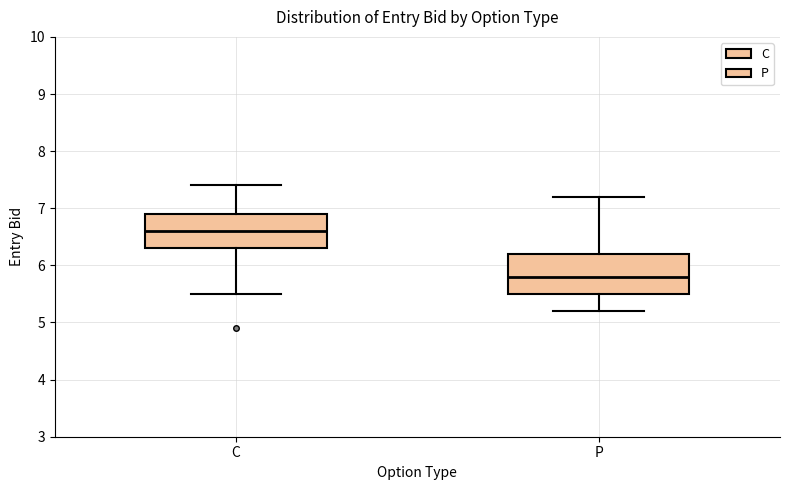

Reading left to right, read every box against the y-axis: the position of its median line, the range the box covers, and the ends of its whiskers. The values are not printed on the chart, so give them approximately, as read against the axis.

C: median 6.6, box 6.3 to 6.9, whiskers 5.5 to 7.4
P: median 5.8, box 5.5 to 6.2, whiskers 5.2 to 7.2